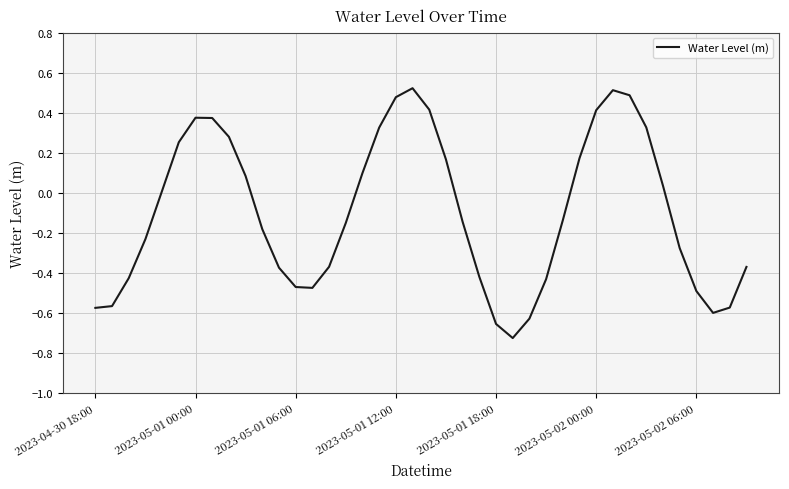

What is the difference between the maximum and minimum values?

1.2